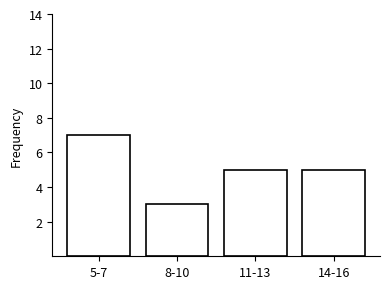

Reading left to right, extract all data points from this chart.

7	3	5	5